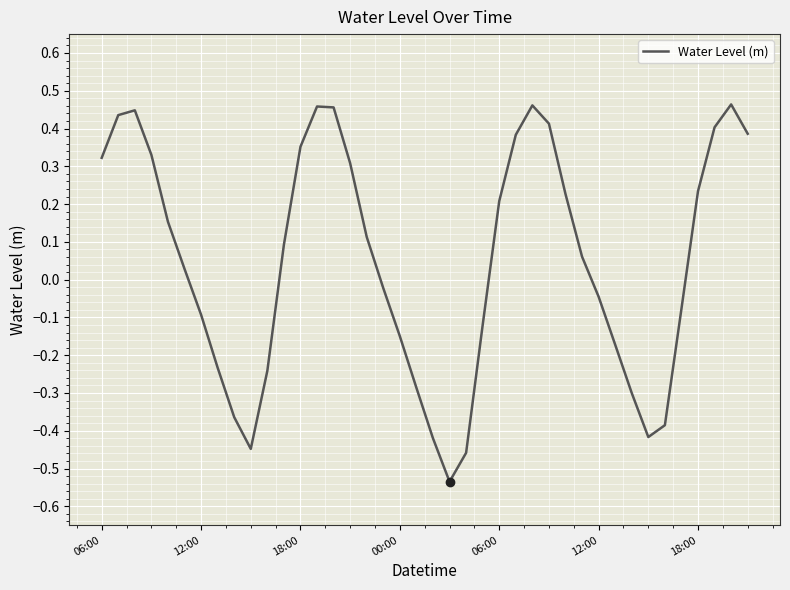

At which category does the data reach its first local valley?

9